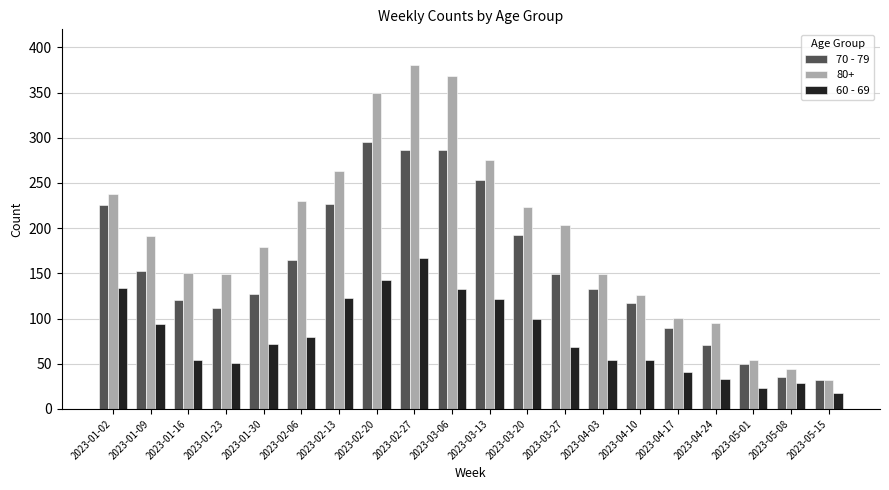

List the series in order of their peak value, highest first.

80+, 70 - 79, 60 - 69